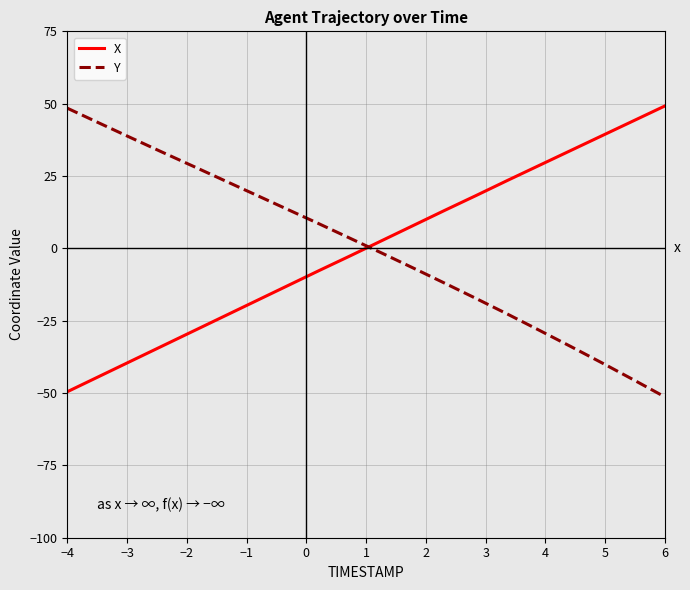

How many values in Y are below zero?

10